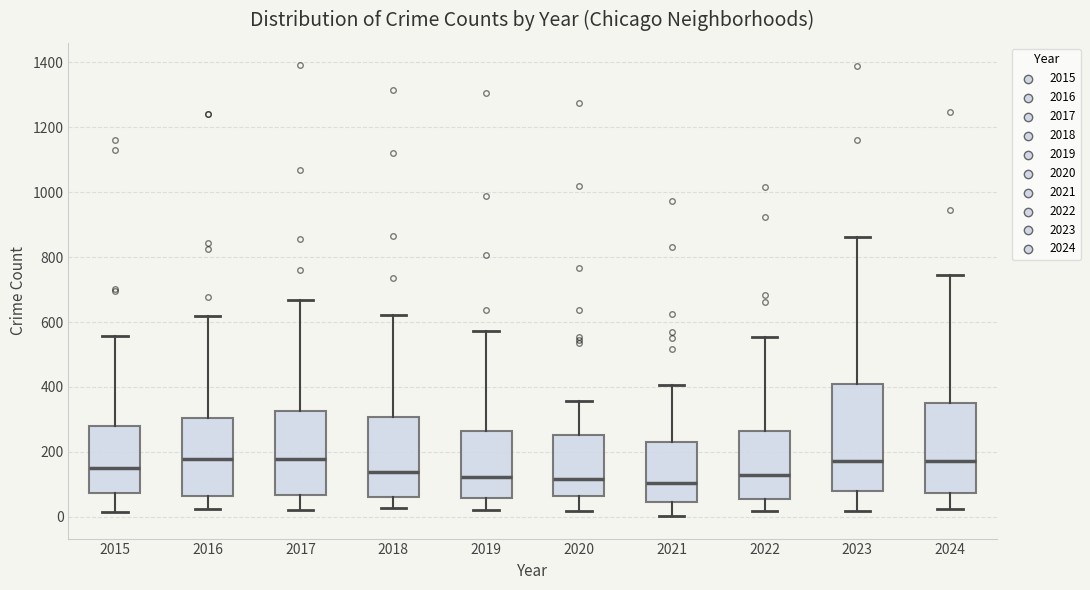

Reading left to right, transcribe this box plot: for each box, give where its median line is, the range the box spans, and where its two whiskers end, as read against the y-axis. The values are not printed on the chart, so give them approximately, as read against the axis.

2015: median 140, box 80 to 280, whiskers 20 to 560
2016: median 180, box 60 to 300, whiskers 20 to 620
2017: median 180, box 60 to 320, whiskers 20 to 660
2018: median 140, box 60 to 300, whiskers 20 to 620
2019: median 120, box 60 to 260, whiskers 20 to 580
2020: median 120, box 60 to 260, whiskers 20 to 360
2021: median 100, box 40 to 240, whiskers 0 to 400
2022: median 140, box 60 to 260, whiskers 20 to 560
2023: median 180, box 80 to 400, whiskers 20 to 860
2024: median 180, box 80 to 340, whiskers 20 to 740